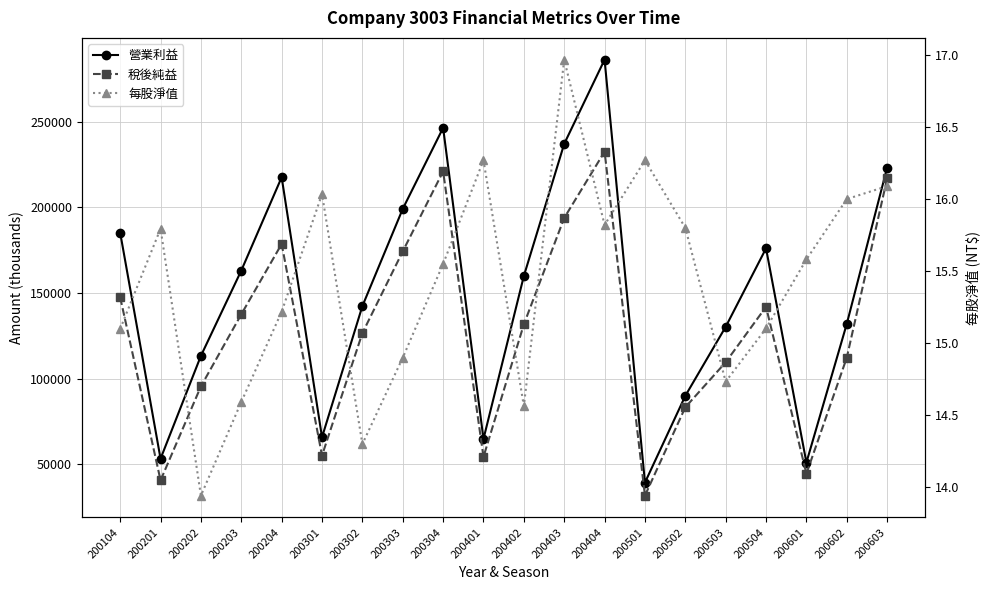

Is it true that 營業利益 equals 77810.5 at 200104?

False